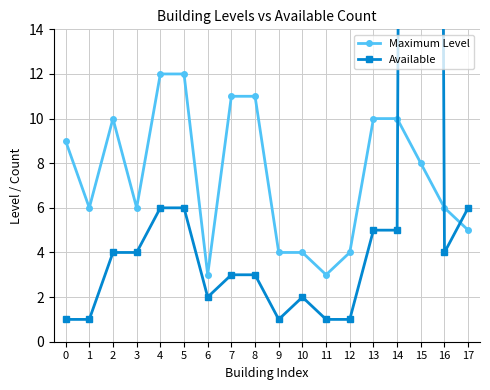

What is the sum of the Available values at 14 and 15?

230